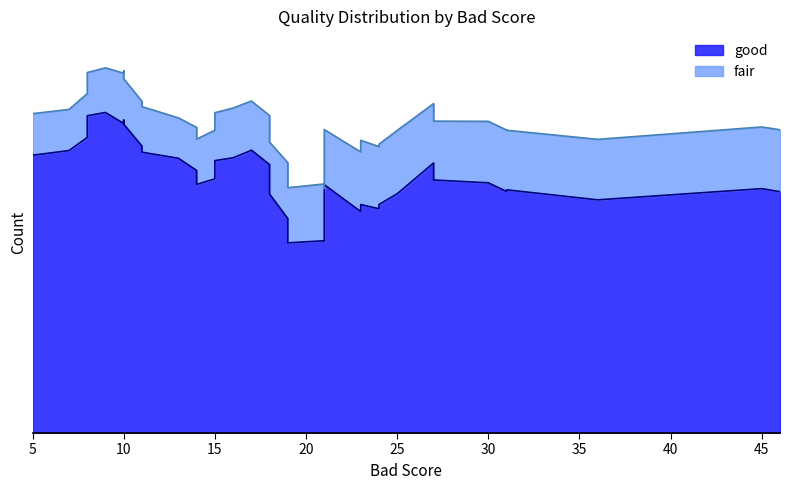

True or false: fair and good intersect in this chart.

False